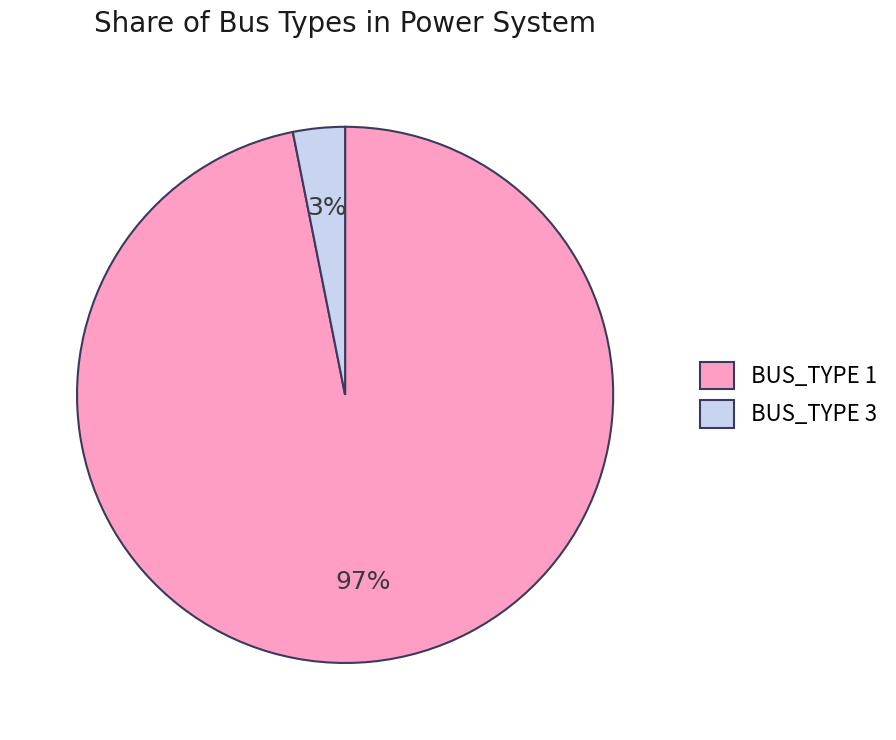

Which category has the smallest portion of the pie?

BUS_TYPE 3